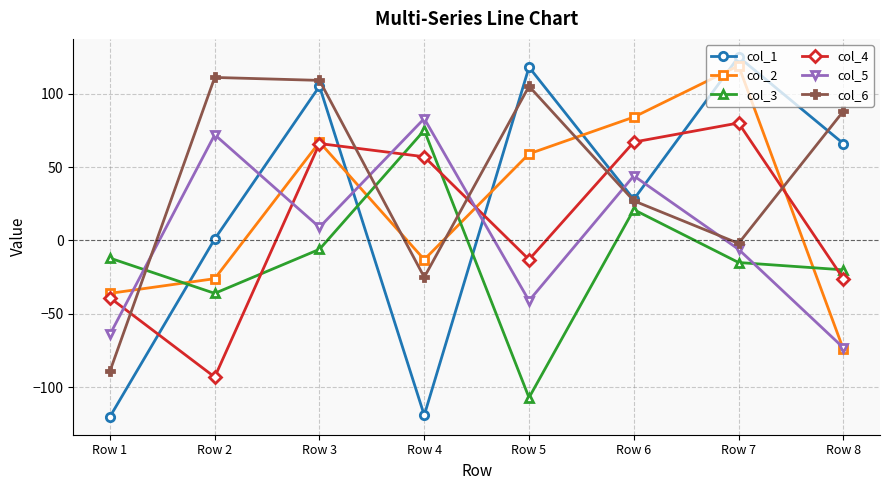

Which series has the largest range (max minus min)?

col_1